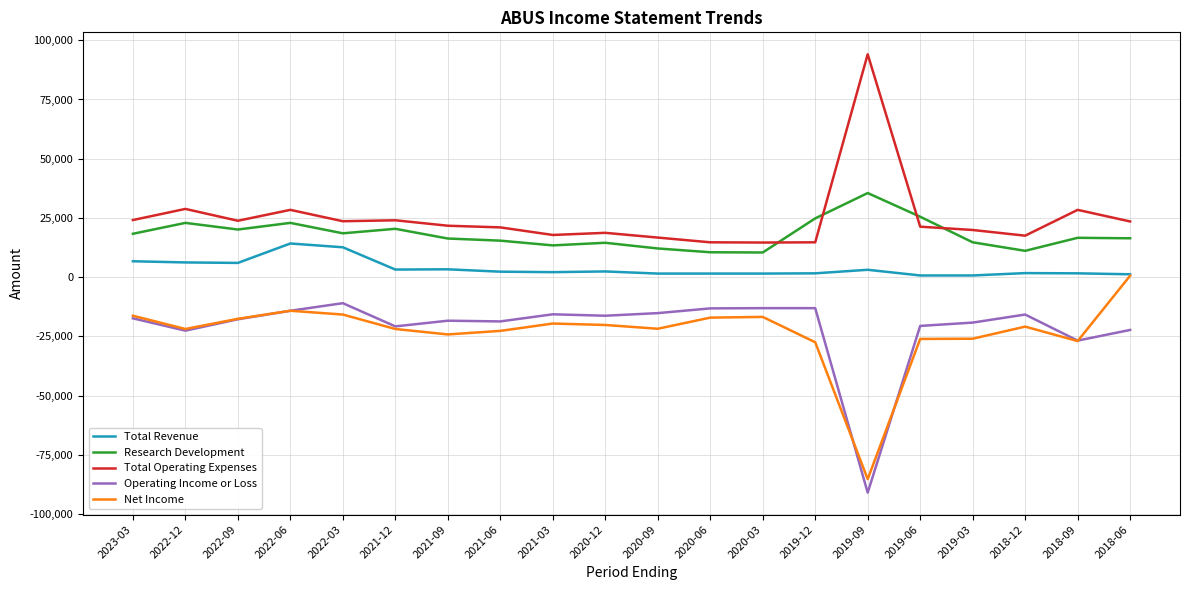

How many values in the Total Revenue series are below 2300?

10